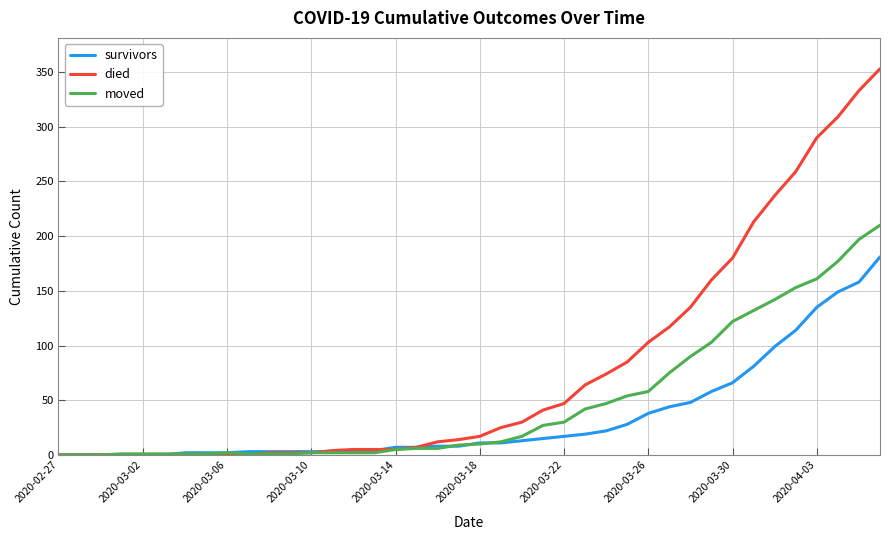

Which series has the largest total across all categories?

died